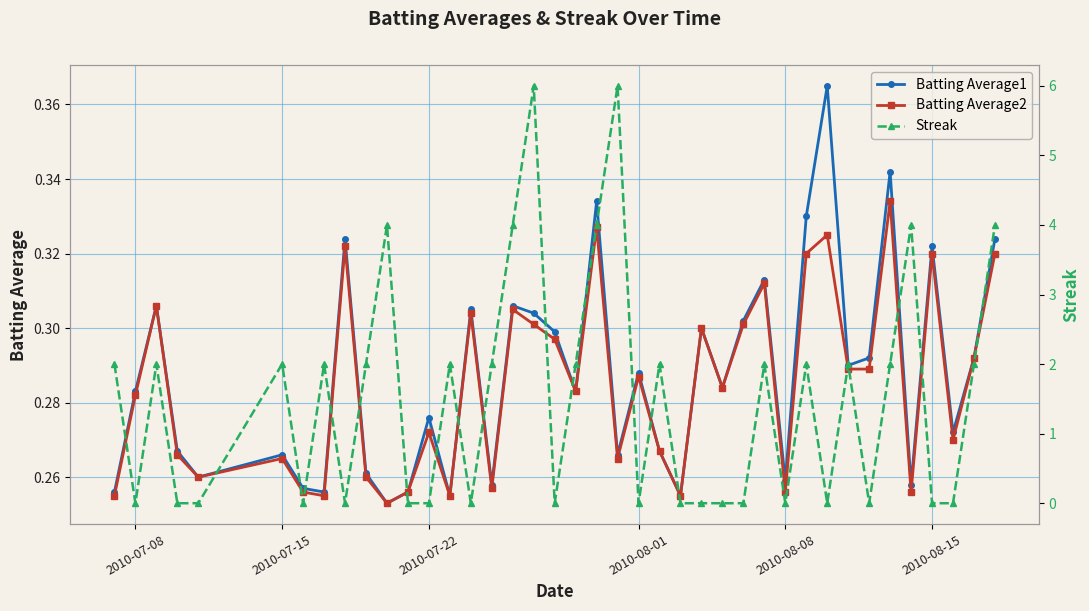

Count the Batting Average1 values in the range 0 to 1.

40